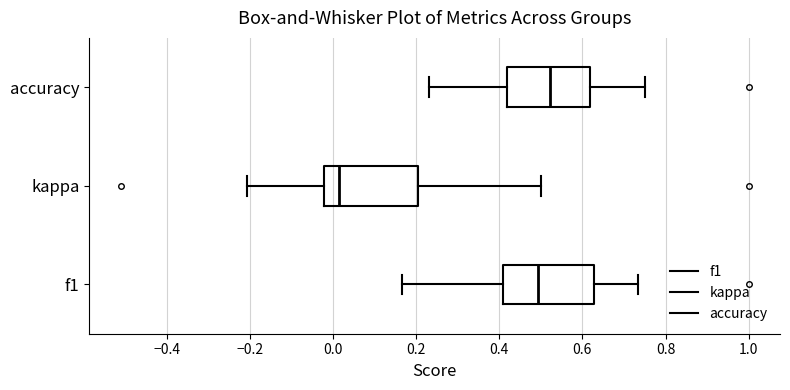

Reading bottom to top, transcribe this box plot: for each box, give where its median line is, the range the box spans, and where its two whiskers end, as read against the x-axis. The values are not printed on the chart, so give them approximately, as read against the axis.

f1: median 0.50, box 0.40 to 0.62, whiskers 0.16 to 0.74
kappa: median 0.02, box -0.02 to 0.20, whiskers -0.20 to 0.50
accuracy: median 0.52, box 0.42 to 0.62, whiskers 0.24 to 0.76